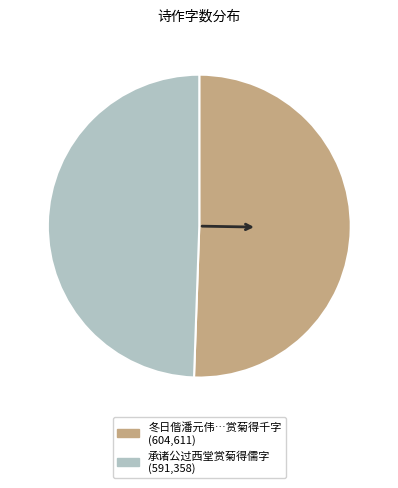

Is there any slice that represents more than half of the pie?

Yes